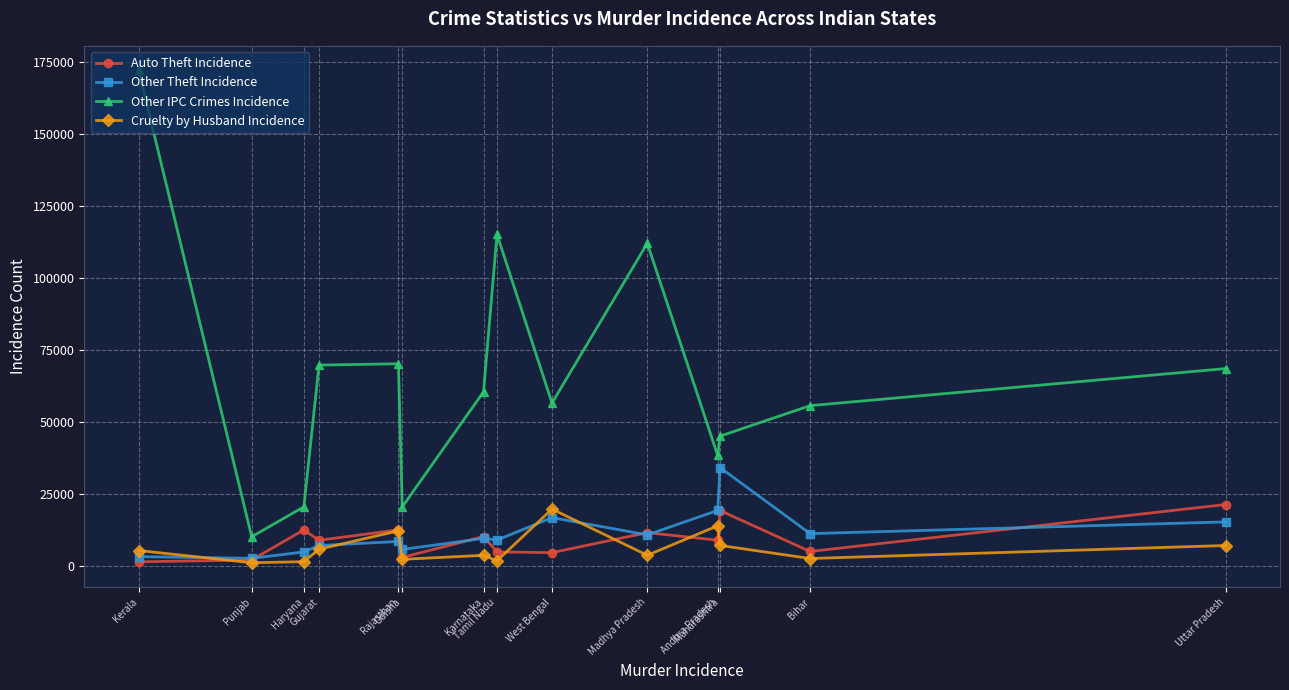

At which label does Auto Theft Incidence first exceed 8966?

Haryana